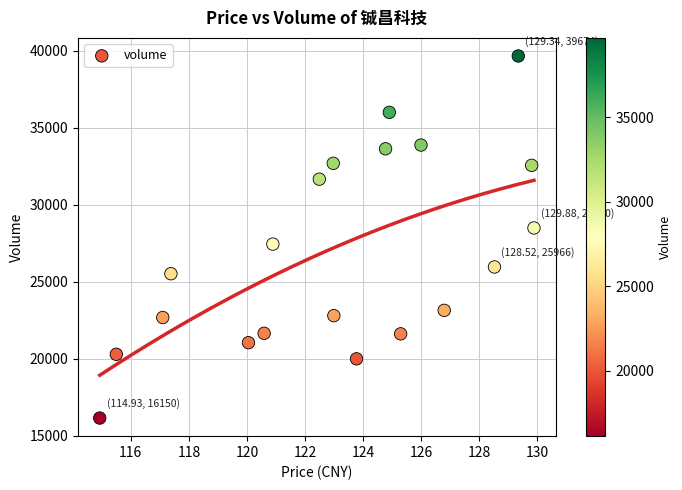

What is the range of Y values (max minus min)?

23524